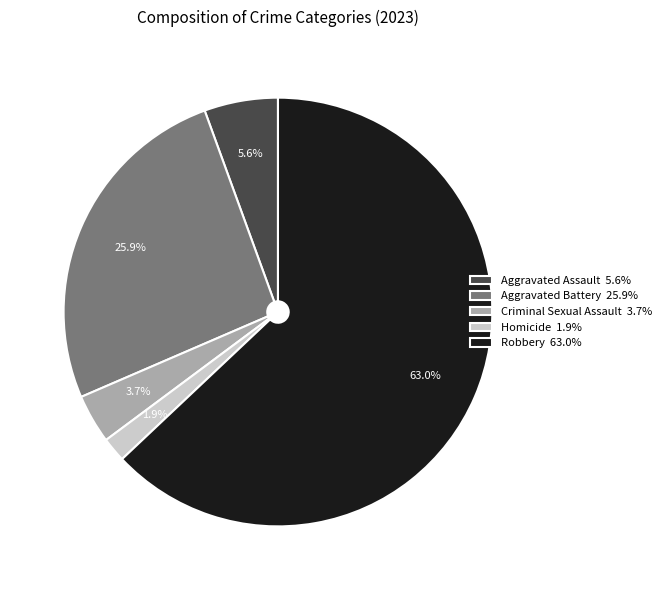

True or false: Aggravated Assault accounts for 6% of the total.

True